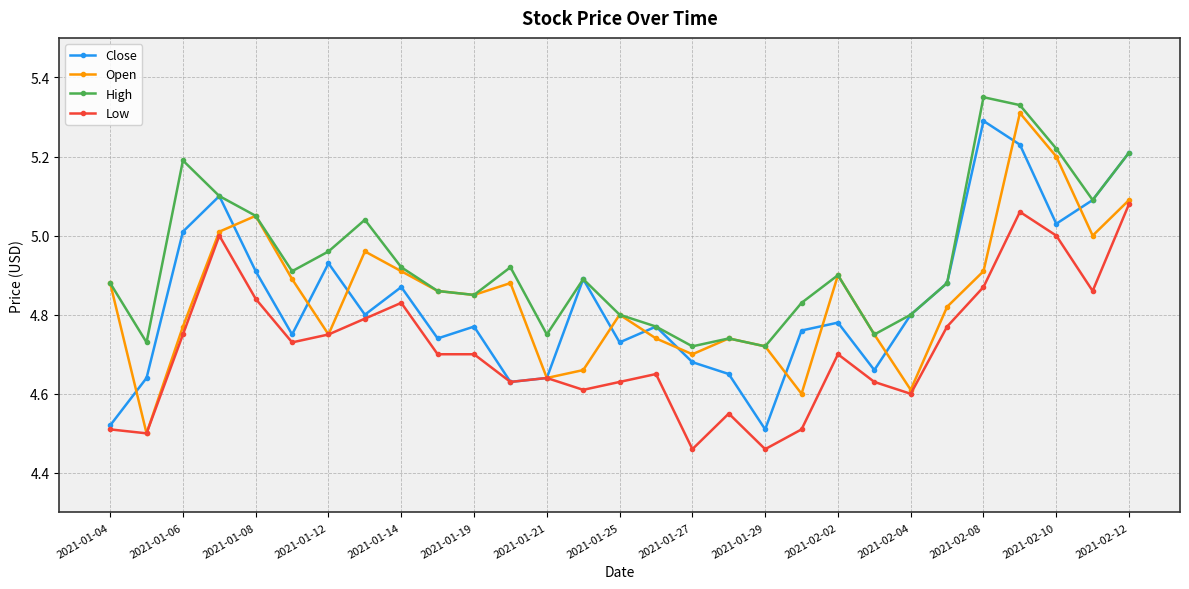

In Close, how many points are lower than both neighbors (excluding endpoints)?

8